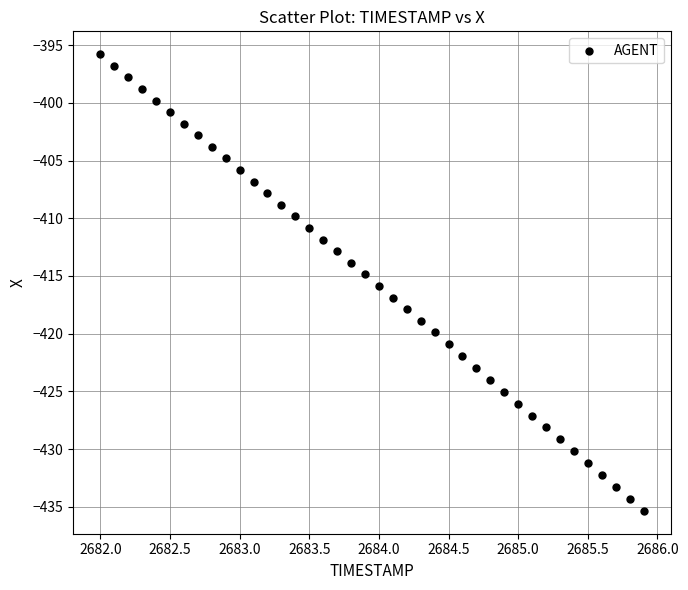

What is the range of X values (max minus min)?

3.9